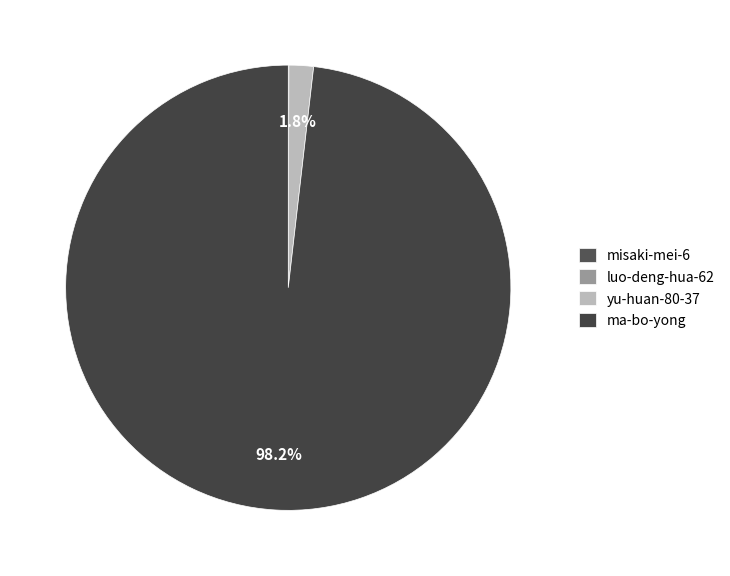

How many slices are in this pie chart?

4